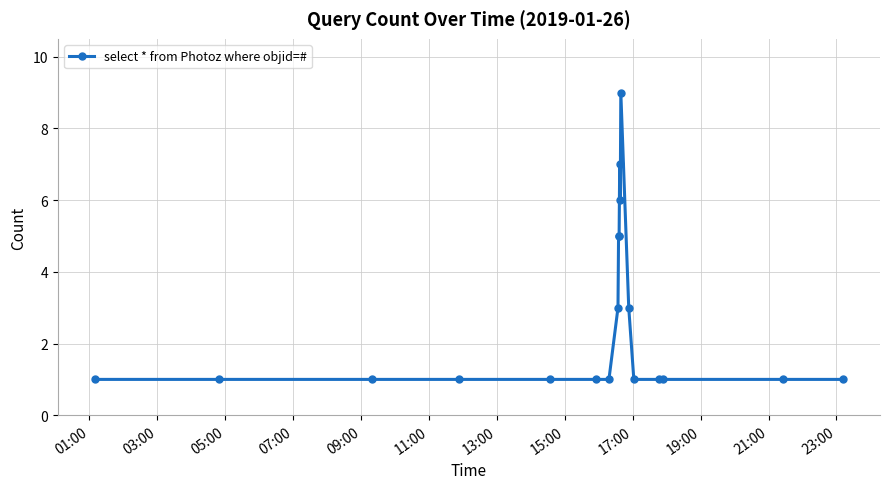

What is the maximum value shown in the chart?

9